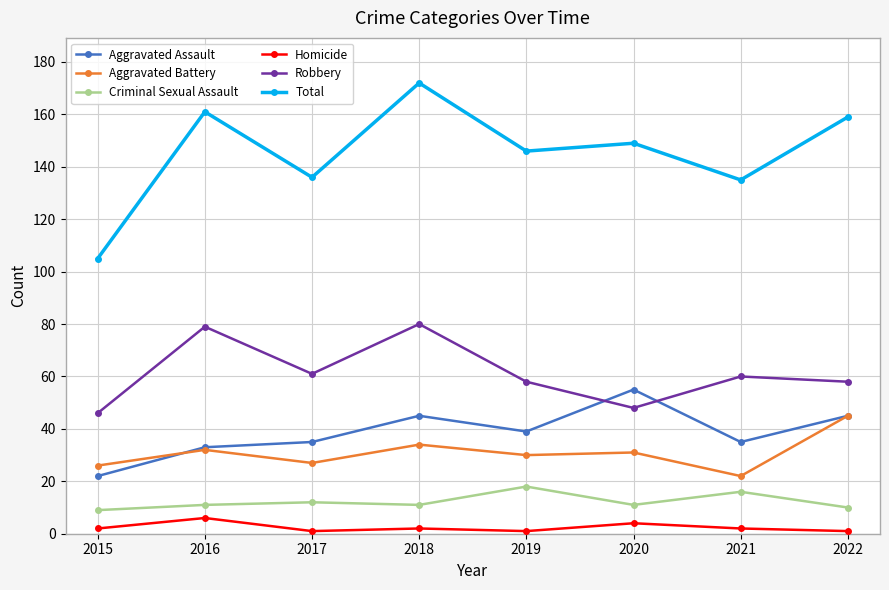

What is the smallest value displayed?

1